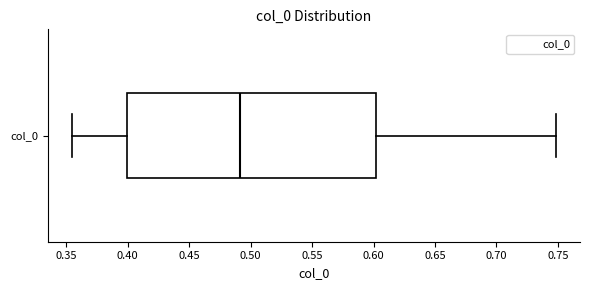

Read this box plot against the x-axis: the position of the median line, the range covered by the box, and the ends of both whiskers. The values are not printed on the chart, so give them approximately, as read against the axis.

median 0.490, box 0.400 to 0.600, whiskers 0.355 to 0.750